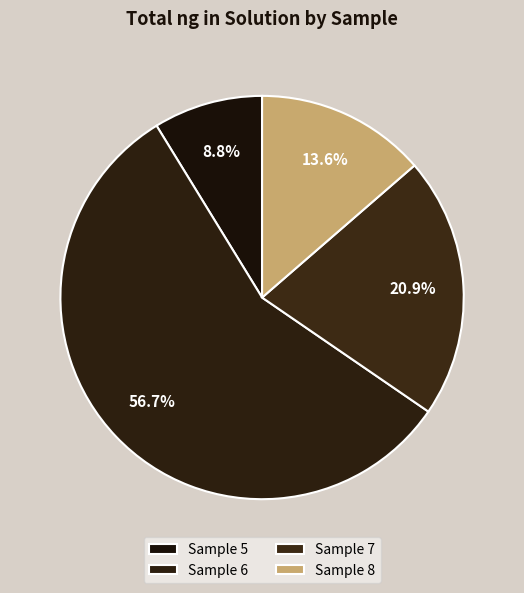

Count the number of slices in the pie.

4